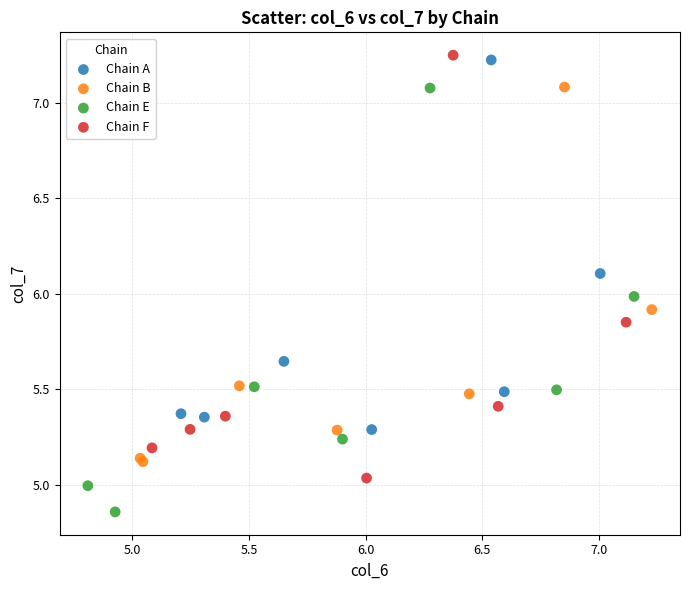

Which series reaches the minimum Y coordinate?

Chain E